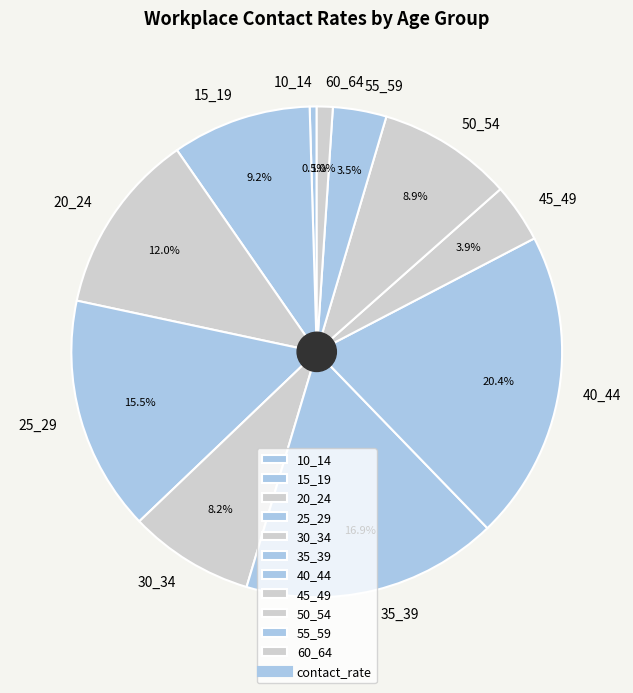

Is there any slice that represents more than half of the pie?

No